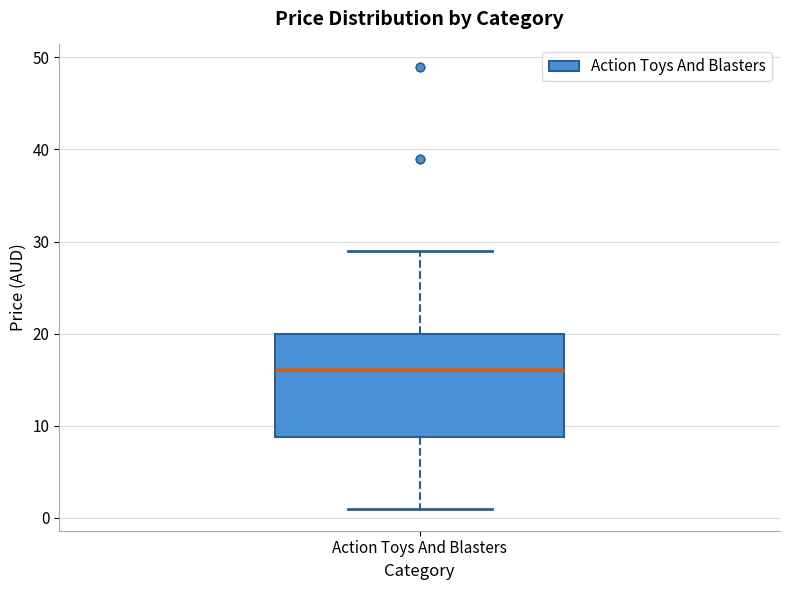

Read this box plot against the y-axis: the position of the median line, the range covered by the box, and the ends of both whiskers. The values are not printed on the chart, so give them approximately, as read against the axis.

median 16, box 9 to 20, whiskers 1 to 29